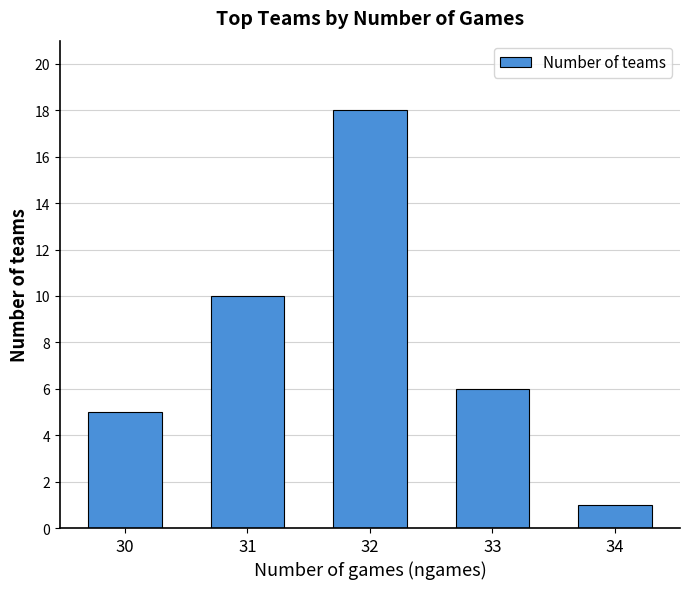

What is the sum of the values at 32 and 31?

28